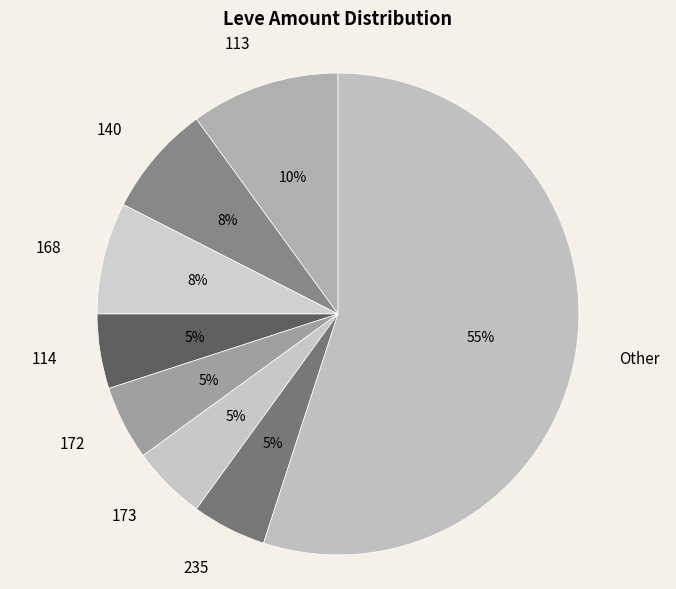

Is the sum of 172 and 173 greater than half?

No